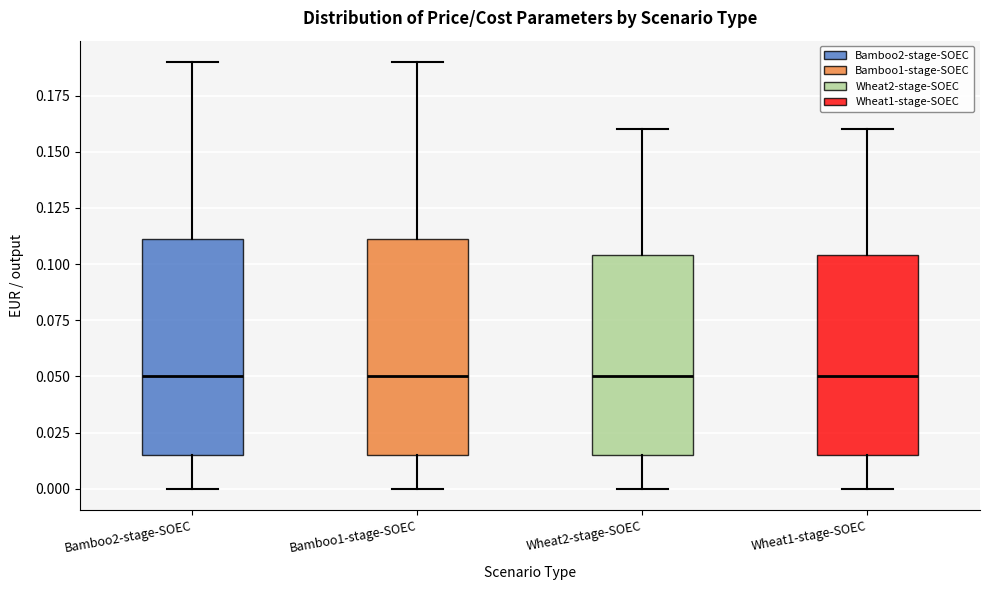

Reading left to right, read every box against the y-axis: the position of its median line, the range the box covers, and the ends of its whiskers. The values are not printed on the chart, so give them approximately, as read against the axis.

Bamboo2-stage-SOEC: median 0.050, box 0.015 to 0.110, whiskers 0.000 to 0.190
Bamboo1-stage-SOEC: median 0.050, box 0.015 to 0.110, whiskers 0.000 to 0.190
Wheat2-stage-SOEC: median 0.050, box 0.015 to 0.105, whiskers 0.000 to 0.160
Wheat1-stage-SOEC: median 0.050, box 0.015 to 0.105, whiskers 0.000 to 0.160